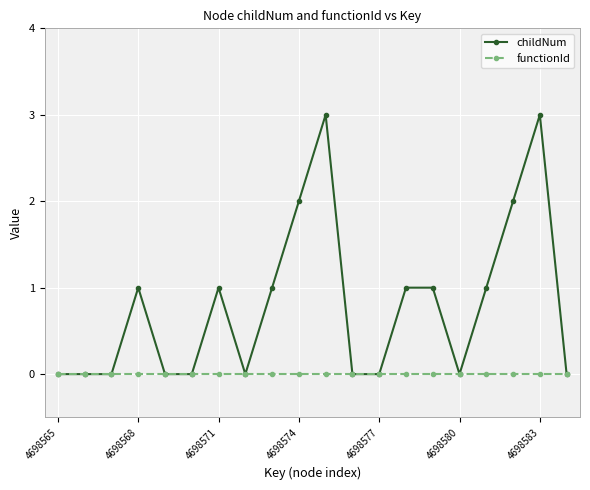

True or false: childNum has more than 2 points higher than both neighbors.

True